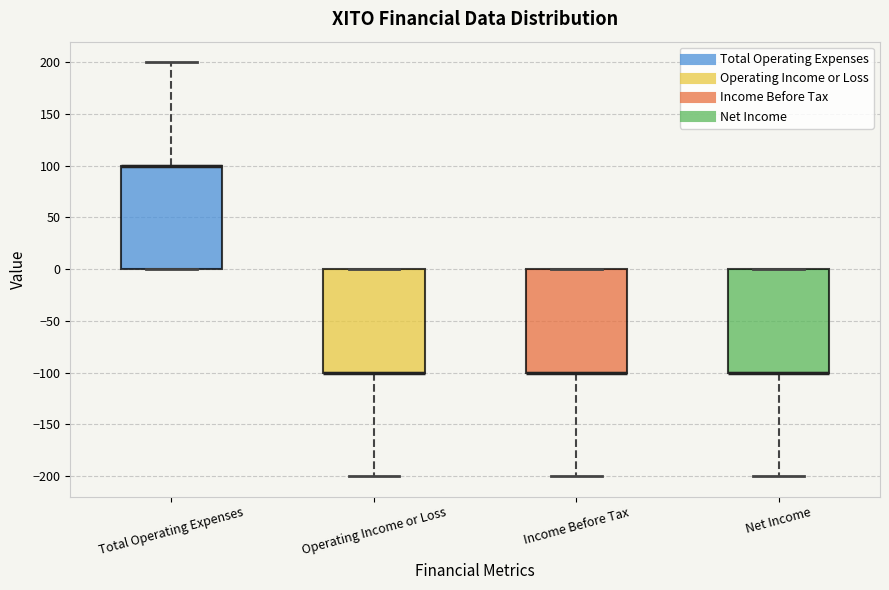

Where is the lower edge of the box for Net Income on the y-axis? The values are not printed on the chart, so give them approximately, as read against the axis.

-100